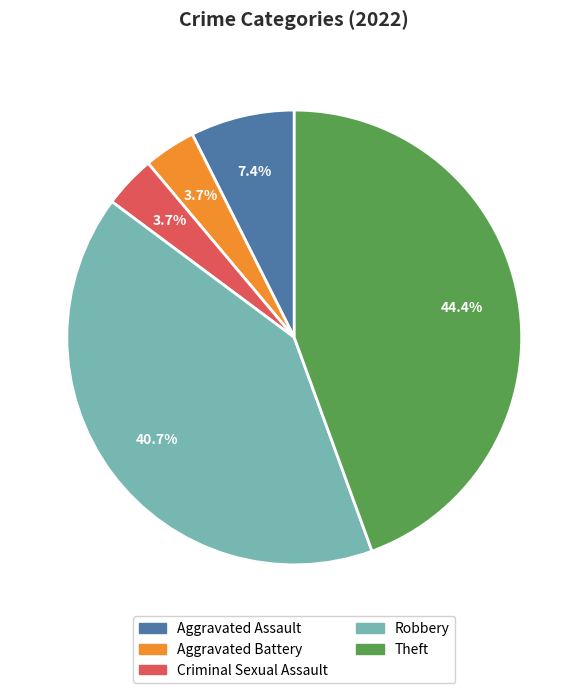

To the nearest percent, what percentage of the pie is Aggravated Assault?

7%